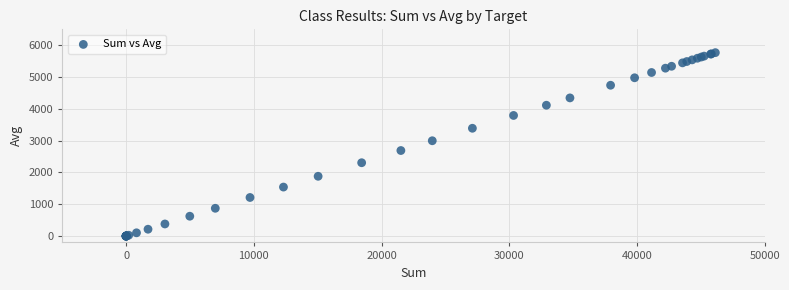

What Y value in the scatter plot is closest to 2883?

2996.8